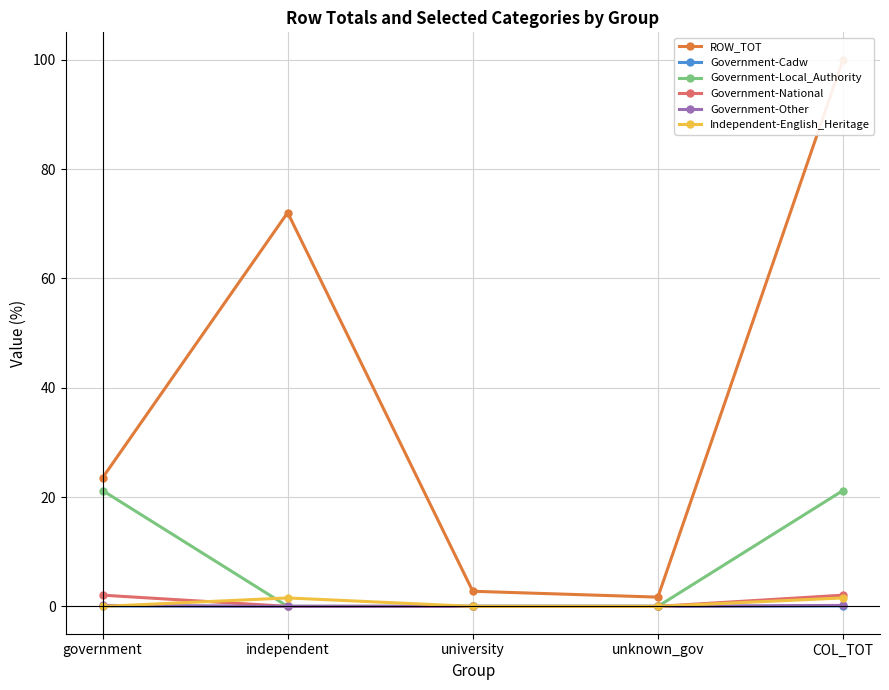

At which category does the chart reach its peak across all series?

COL_TOT